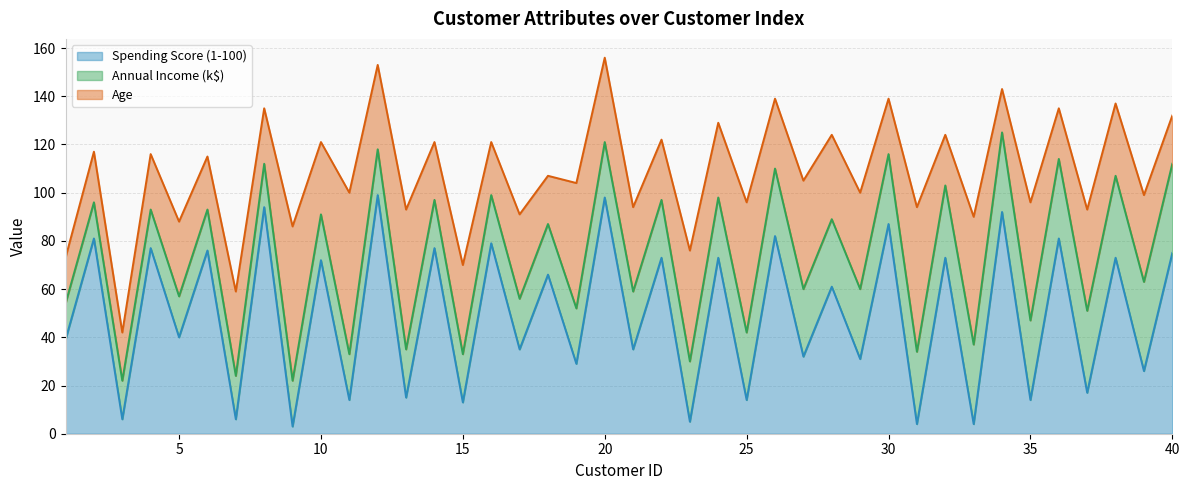

True or false: Spending Score (1-100) has a value of 103 at 22.

False